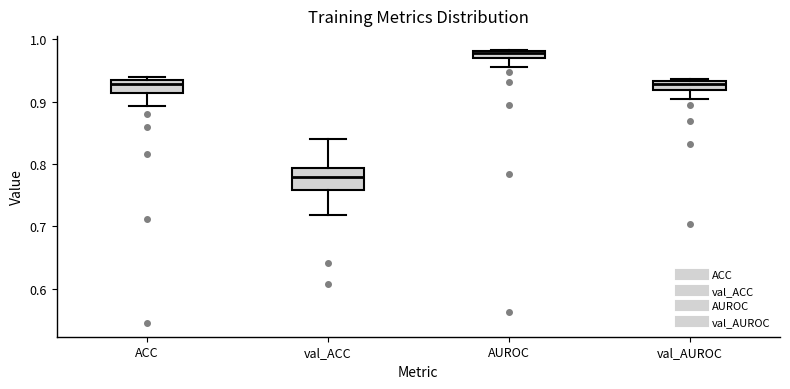

Which box has the lowest median line?

val_ACC